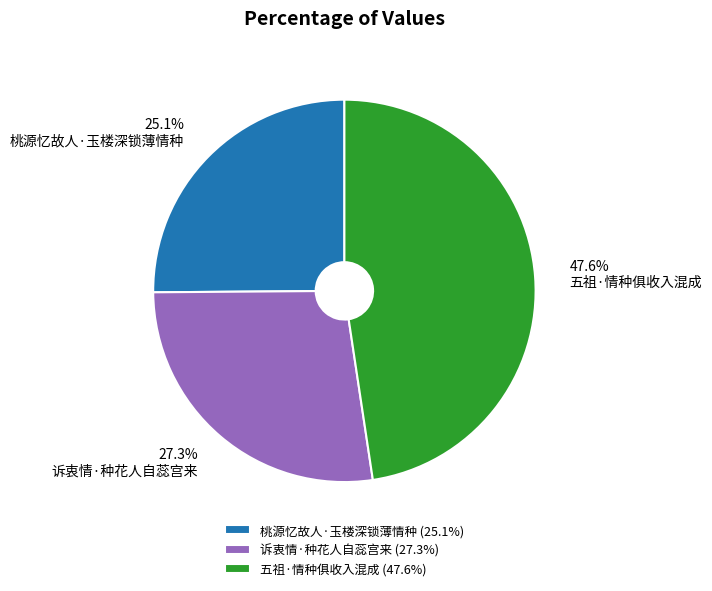

Is there a majority slice in this chart?

No